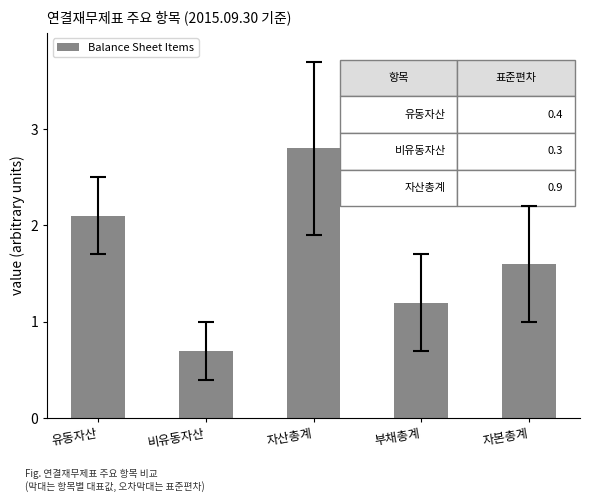

What value does the data have at 자산총계?

2.8